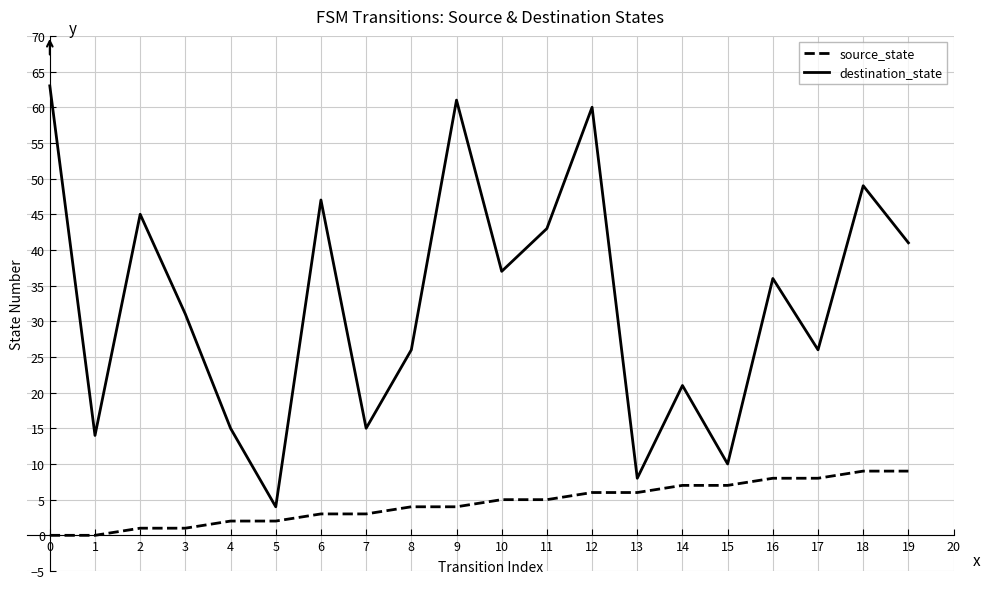

Is this an area chart (filled region under the line)?

No